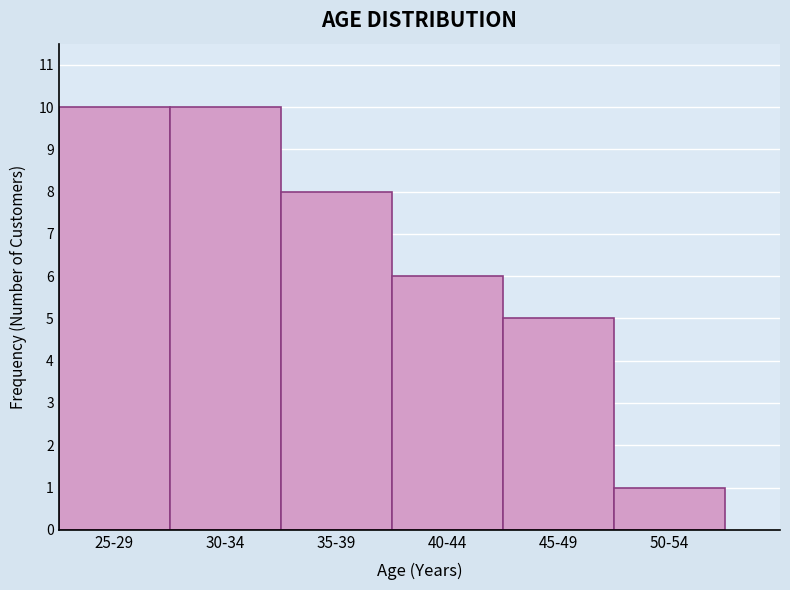

Reading left to right, transcribe all the data shown in this chart.

10	10	8	6	5	1